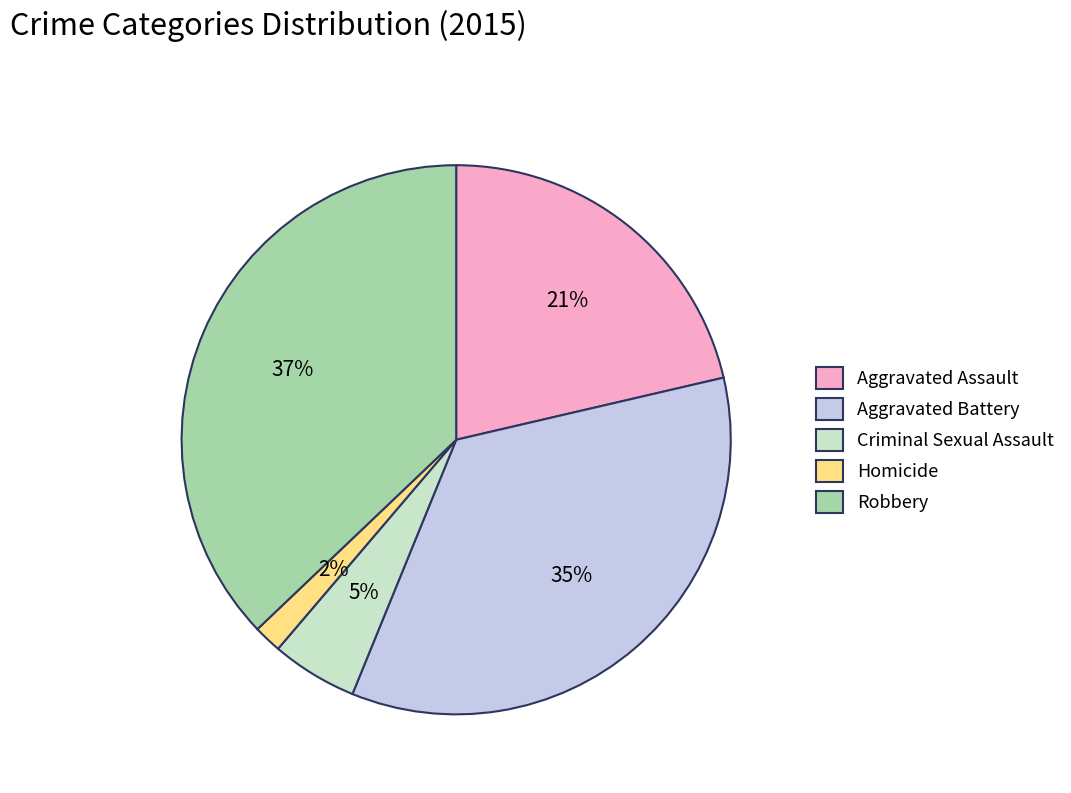

To the nearest percent, what is the difference between the largest and smallest slice percentages?

35%